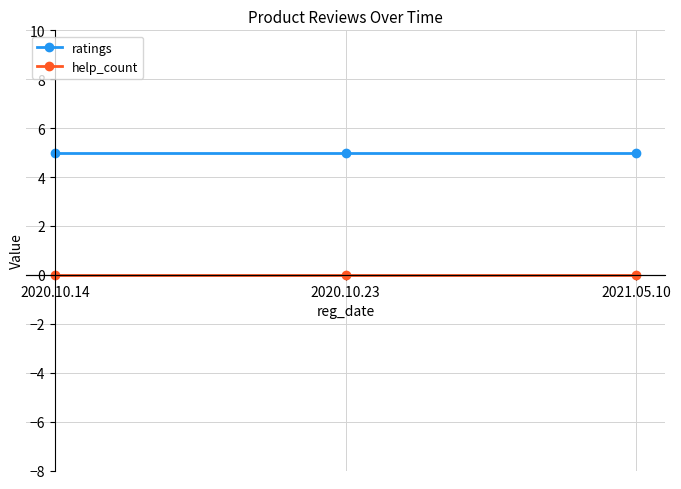

What is the value of the ratings point at the 3rd from the left?

5